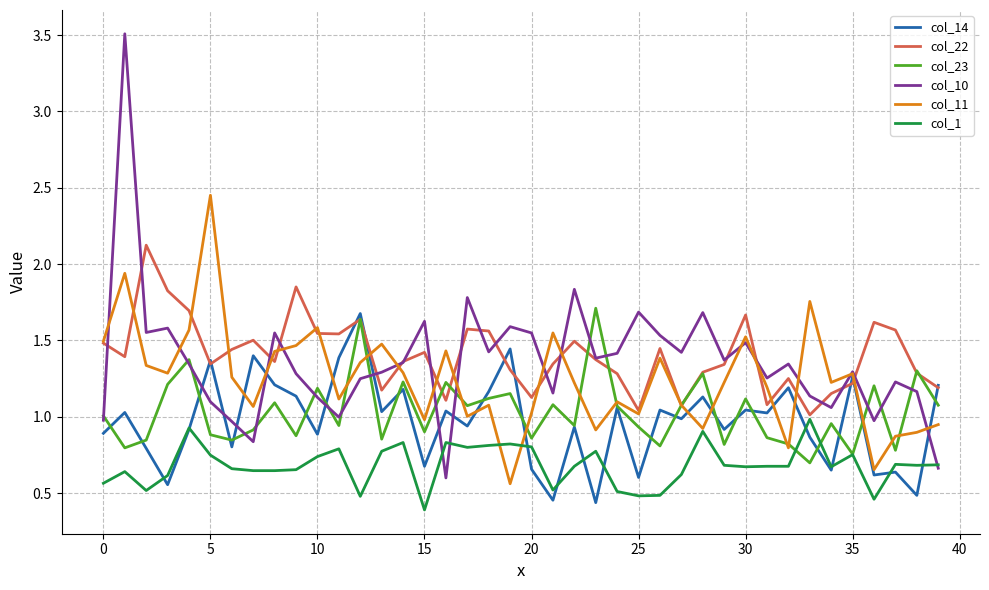

What is the sum of all col_23 values?

41.3